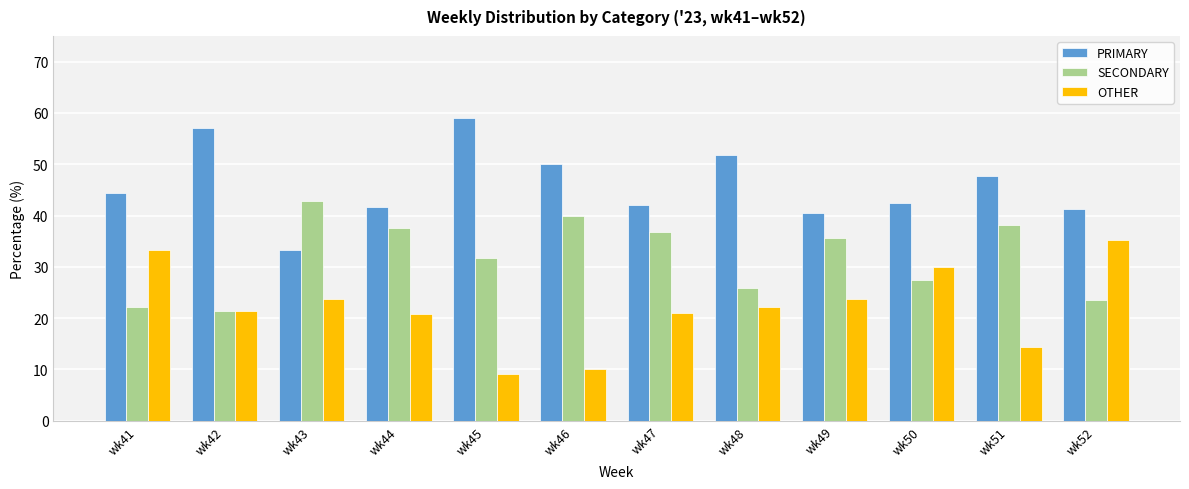

Which label corresponds to the smallest value in the chart?

wk45